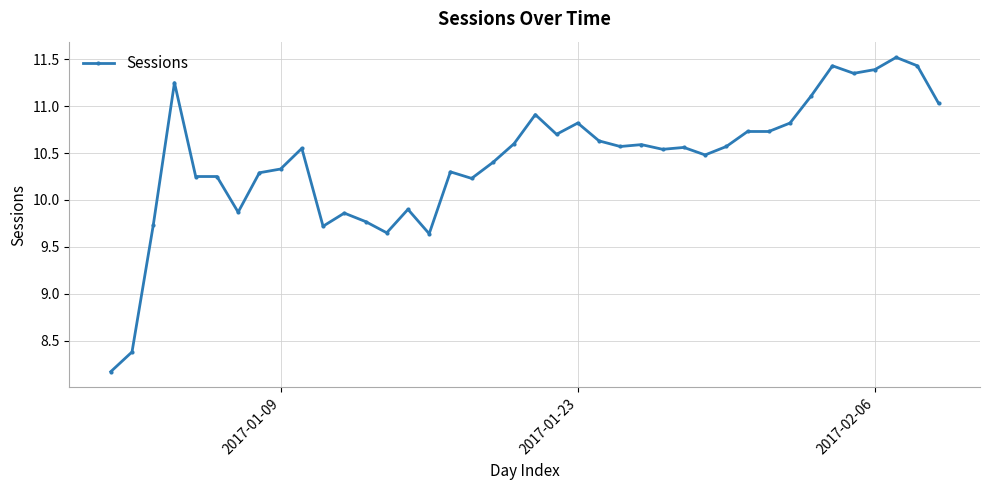

What is the value of the 9th point from the left?

10.3